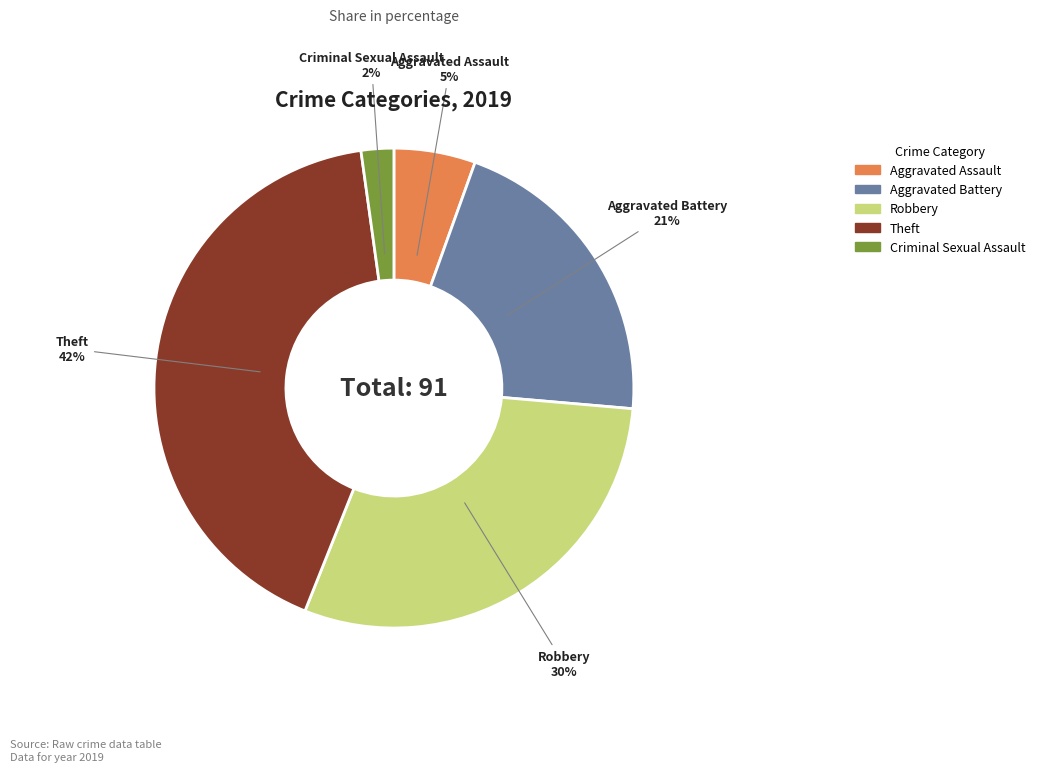

How many segments does this pie chart have?

5